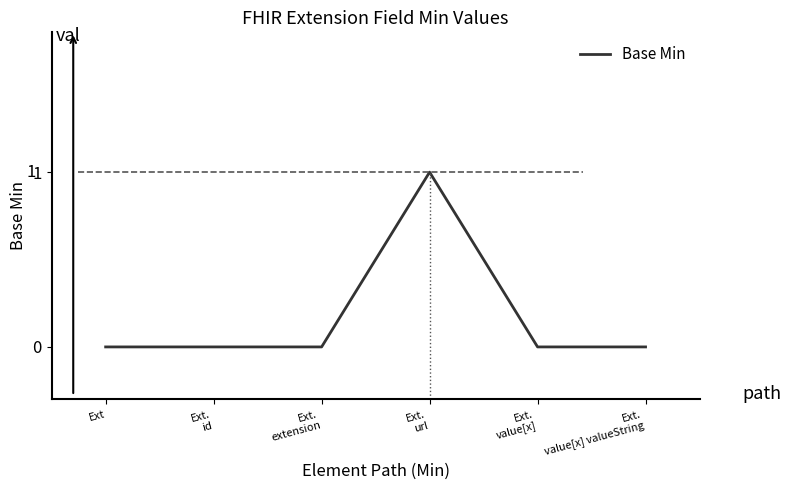

The value at Ext is -1. True or false?

False